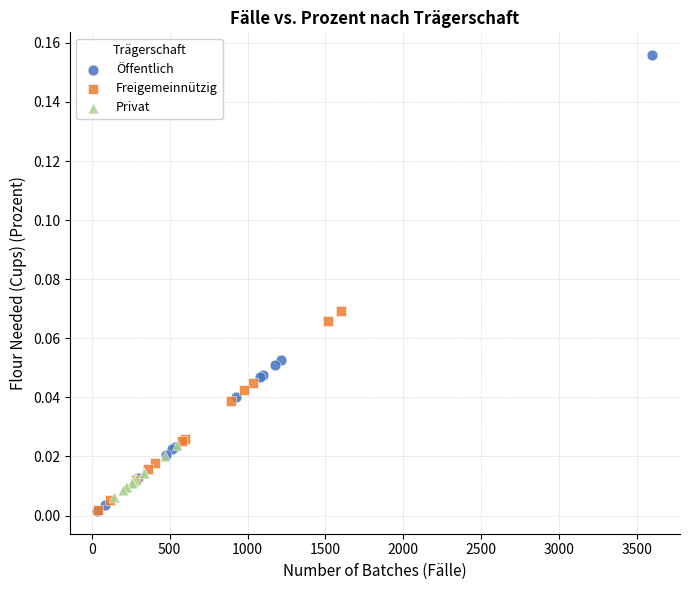

Which series reaches the maximum Y coordinate?

Öffentlich